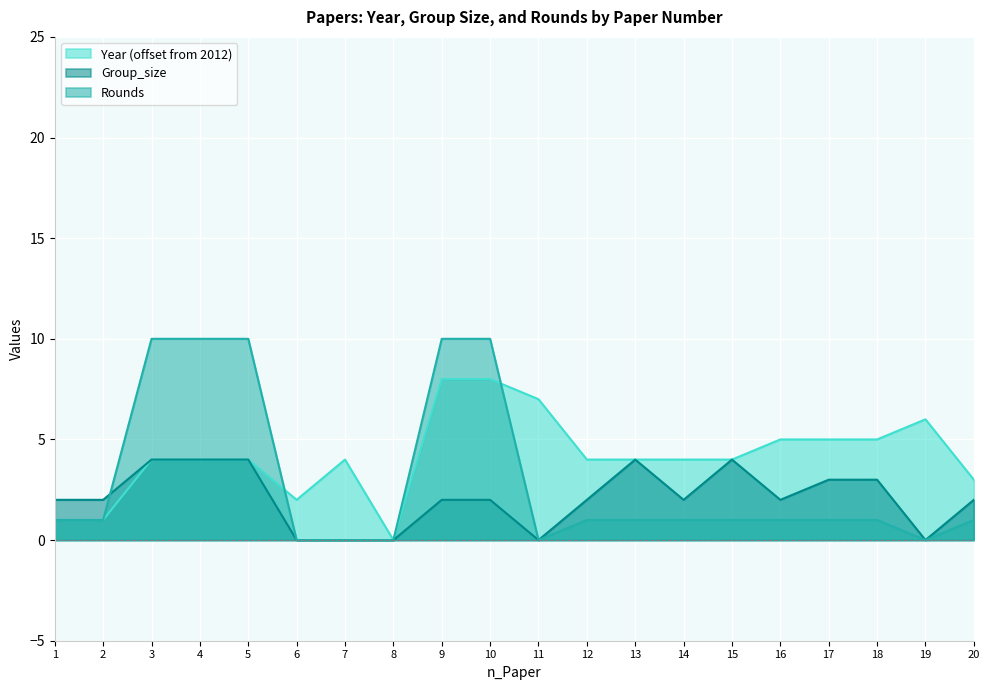

True or false: Group_size and Rounds cross at least once.

True